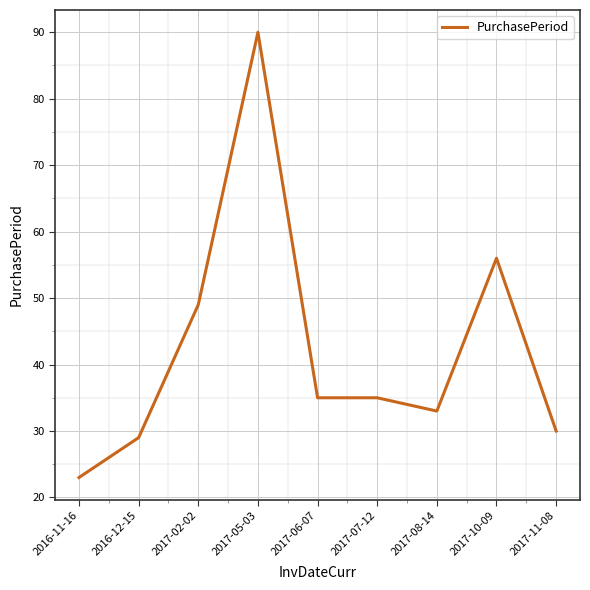

What is the change in value from 2016-11-16 to 2017-08-14?

+10